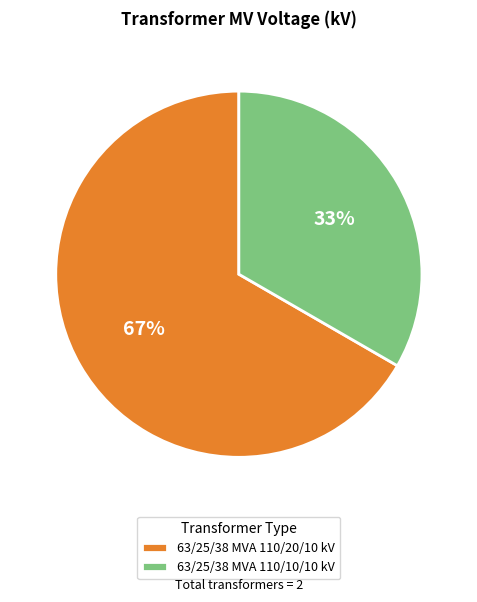

Which has a higher value, 63/25/38 MVA 110/10/10 kV or 63/25/38 MVA 110/20/10 kV?

63/25/38 MVA 110/20/10 kV